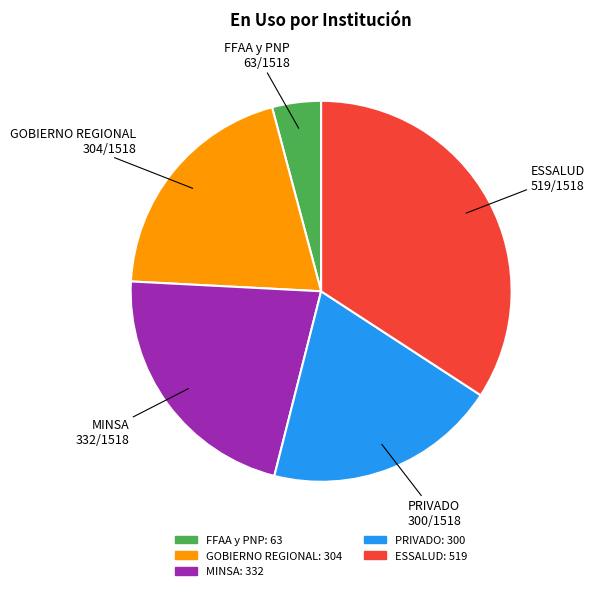

Which has a higher value, PRIVADO or ESSALUD?

ESSALUD